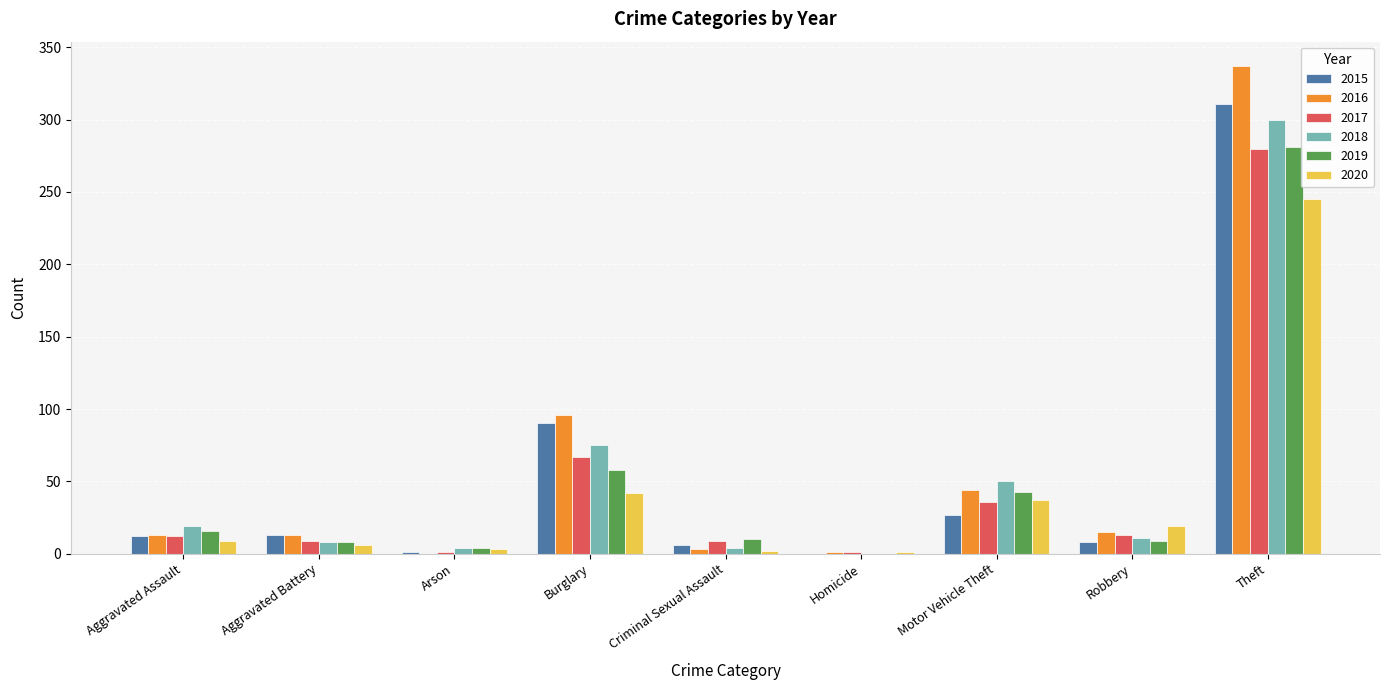

What is the sum of the 2016 values at Arson and Motor Vehicle Theft?

44